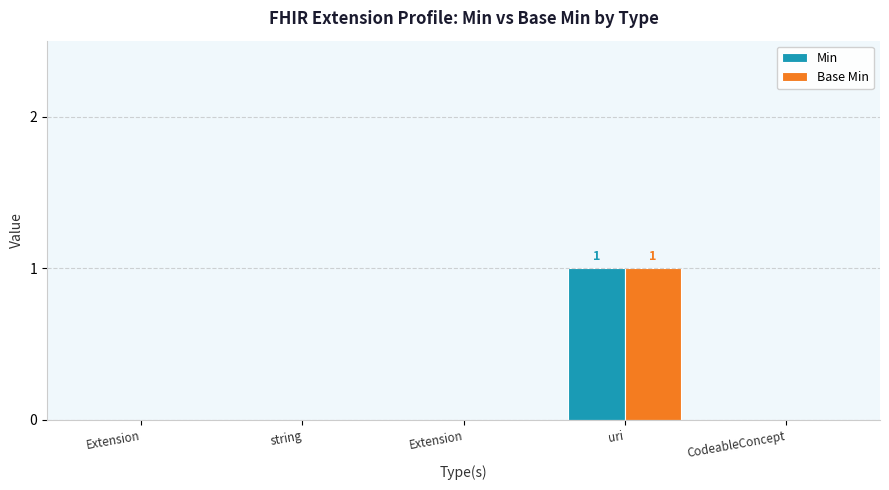

The value of Min at Extension is 0. True or false?

True